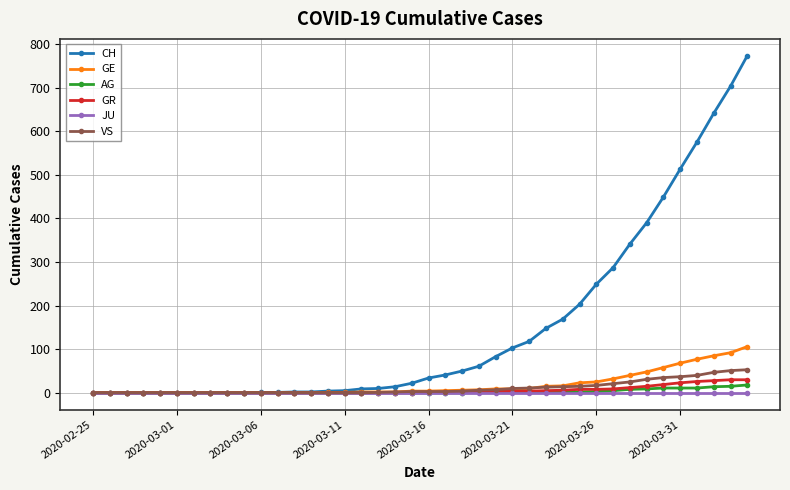

Which series has the widest spread of values?

CH